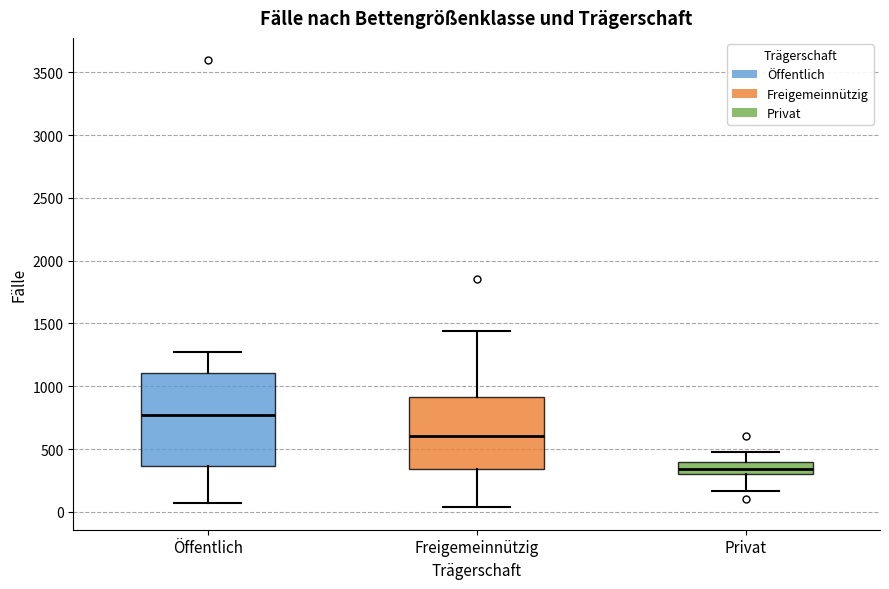

Reading left to right, read every box against the y-axis: the position of its median line, the range the box covers, and the ends of its whiskers. The values are not printed on the chart, so give them approximately, as read against the axis.

Öffentlich: median 800, box 350 to 1100, whiskers 50 to 1250
Freigemeinnützig: median 600, box 350 to 900, whiskers 50 to 1450
Privat: median 350, box 300 to 400, whiskers 150 to 450